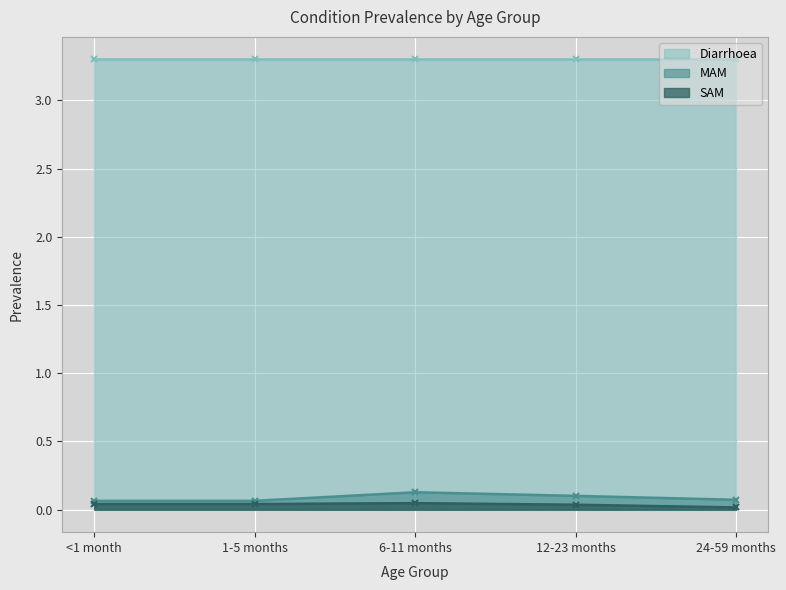

What is the label of the 5th point from the left?

24-59 months